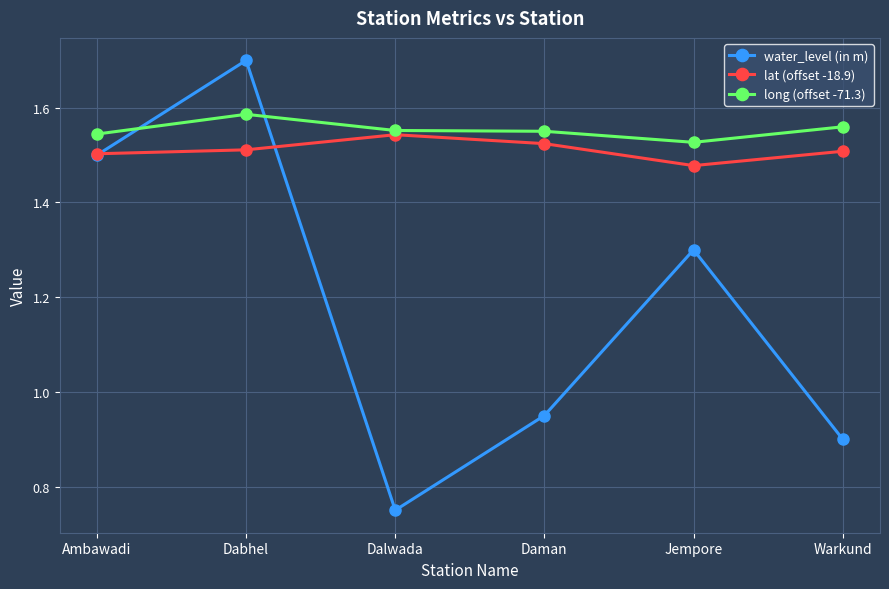

How many intersections are there between long (offset -71.3) and water_level (in m)?

2